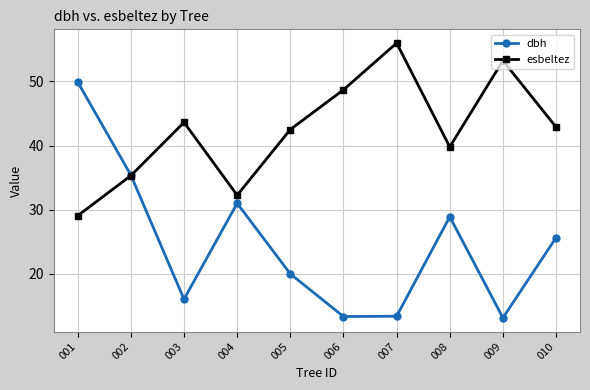

Where is the first local minimum for dbh?

003